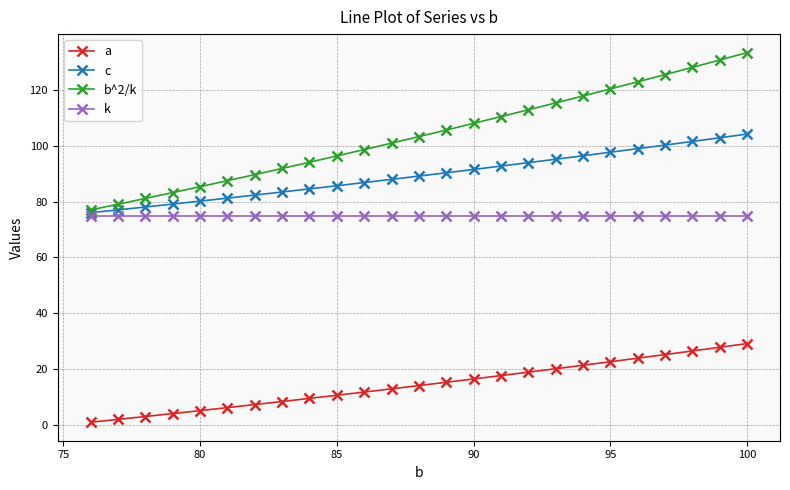

Which series has the widest spread of values?

b^2/k